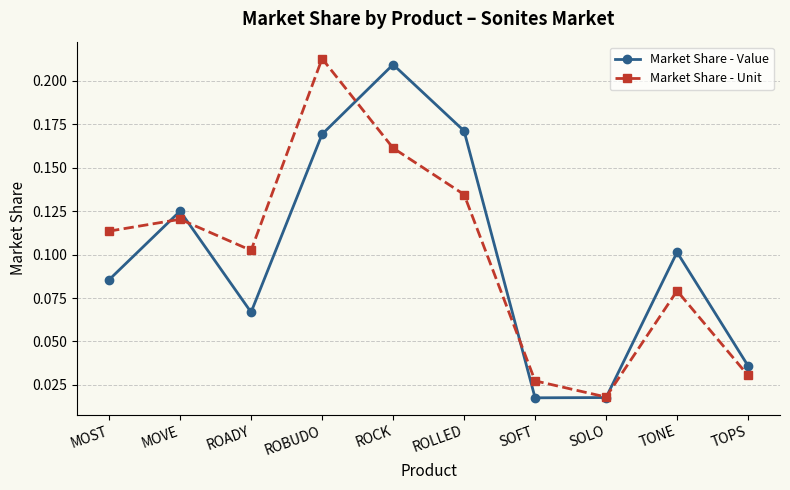

Which series changed the most between ROBUDO and SOLO?

Market Share - Unit